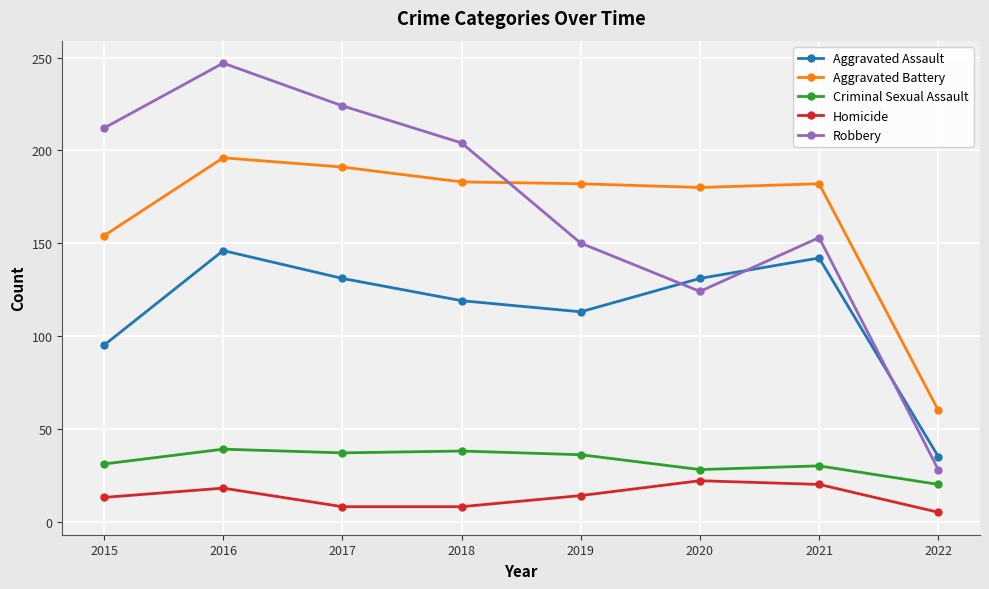

What is the sum of all Aggravated Battery values?

1328